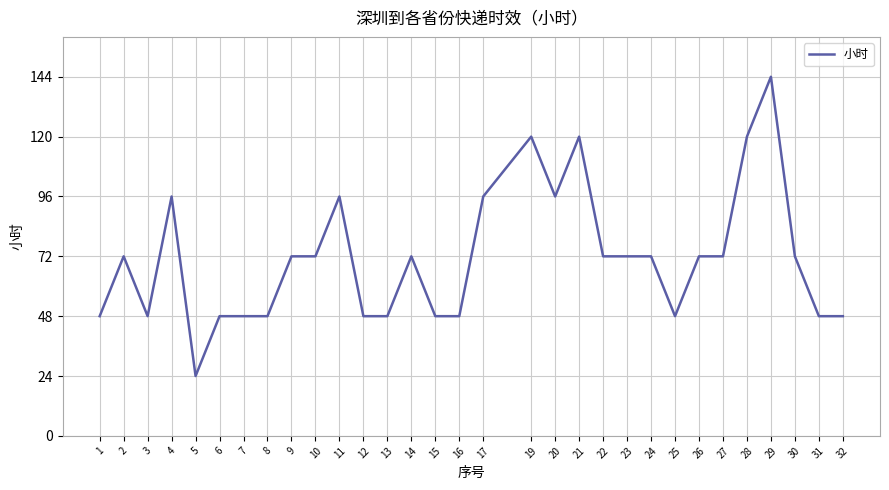

What is the greatest value displayed?

144